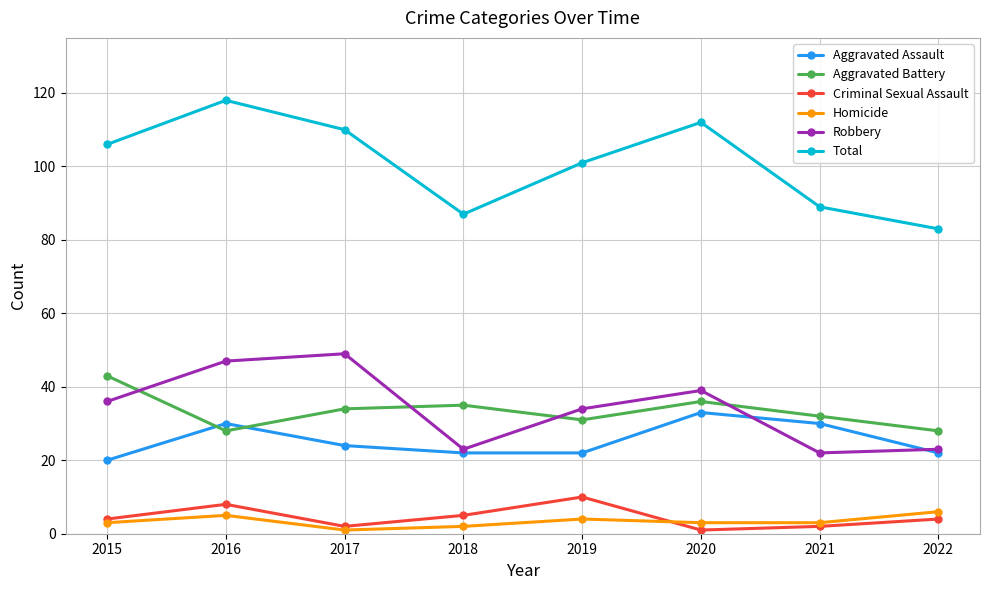

What value does the Aggravated Battery series have at 2015, to the nearest 10?

40